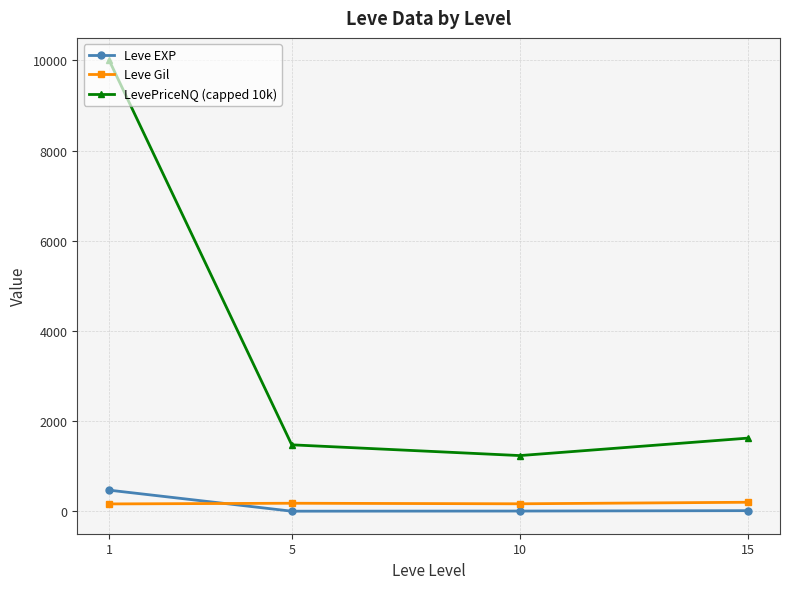

True or false: LevePriceNQ (capped 10k) has more than 2 interior local peaks.

False